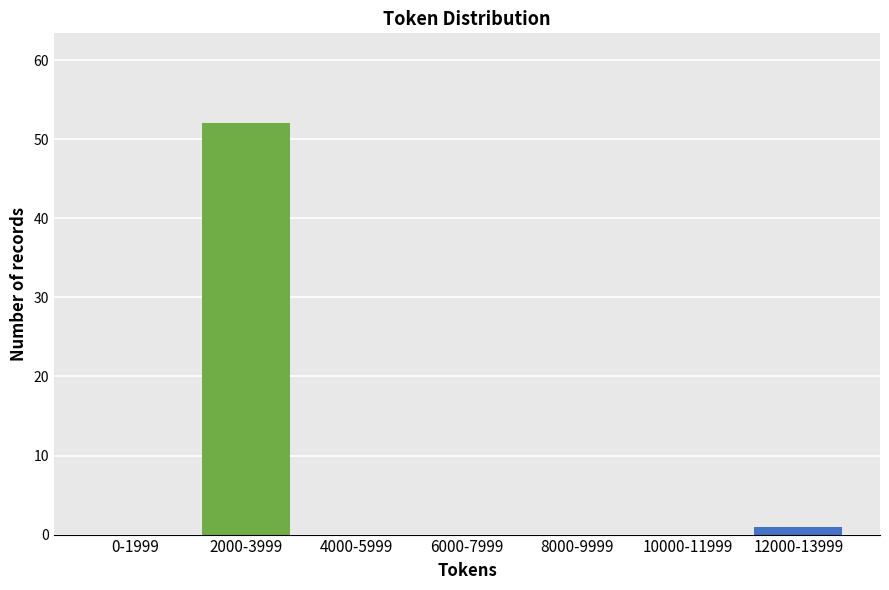

Reading left to right, list all the values displayed in this chart.

0-1999=0	2000-3999=52	4000-5999=0	6000-7999=0	8000-9999=0	10000-11999=0	12000-13999=1